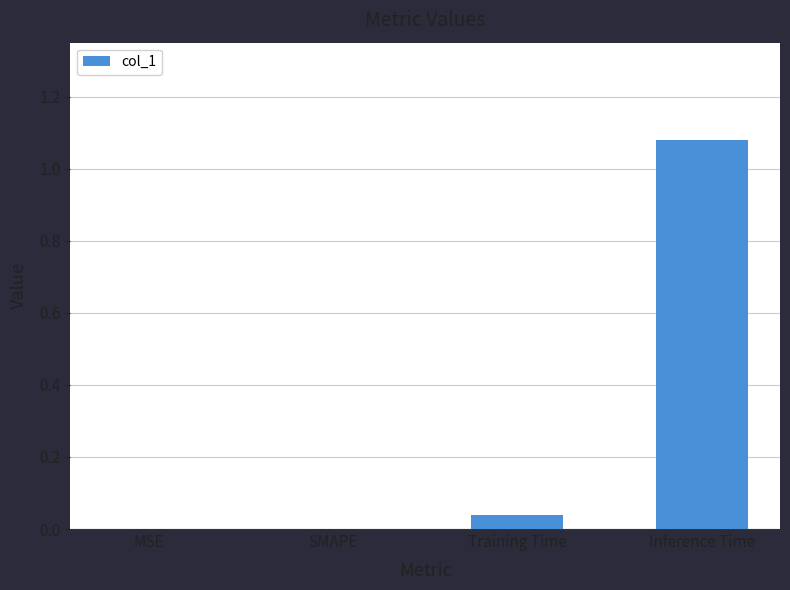

Is it true that the value at Inference Time is 0.5?

False